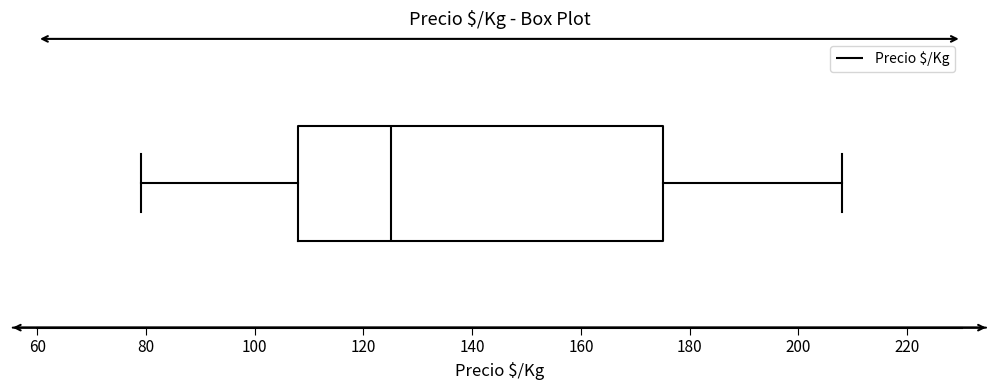

Where does the right whisker of the box end on the x-axis? The values are not printed on the chart, so give them approximately, as read against the axis.

208